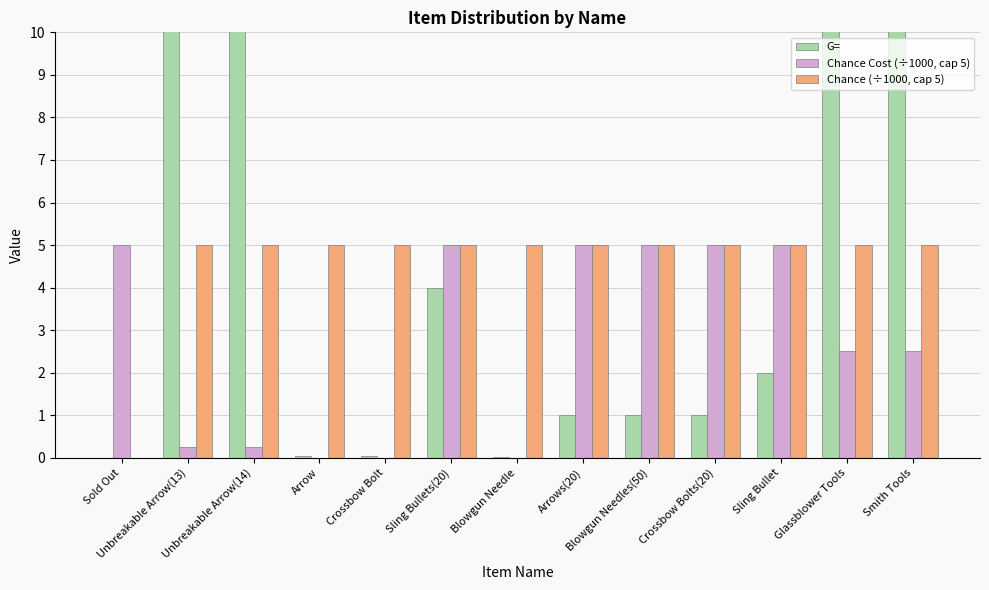

The value of G= at Sling Bullet is 3.6. True or false?

False